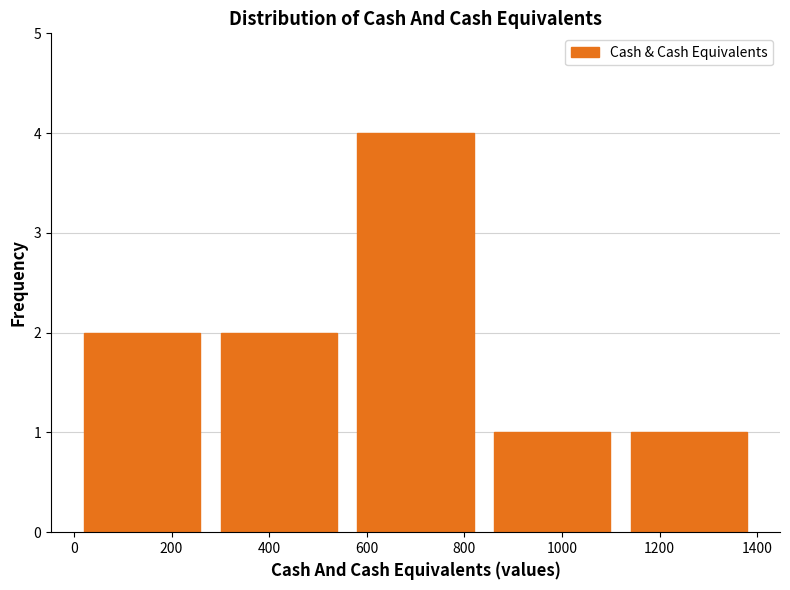

What is the height of the bar covering 560 to 840 on the x-axis? The values are not printed on the chart, so give them approximately, as read against the axis.

4